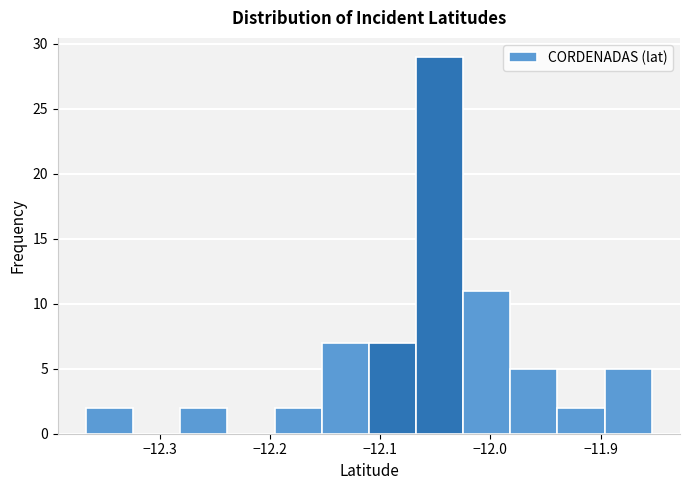

Reading left to right, list every bar in this chart as the range it spans on the x-axis followed by its height. Neither the bar edges nor the heights are printed on the chart, so give them approximately, as read against the axes.

-12.37 to -12.32: 2
-12.32 to -12.28: 0
-12.28 to -12.24: 2
-12.24 to -12.20: 0
-12.20 to -12.15: 2
-12.15 to -12.11: 7
-12.11 to -12.07: 7
-12.07 to -12.02: 29
-12.02 to -11.98: 11
-11.98 to -11.94: 5
-11.94 to -11.90: 2
-11.90 to -11.85: 5